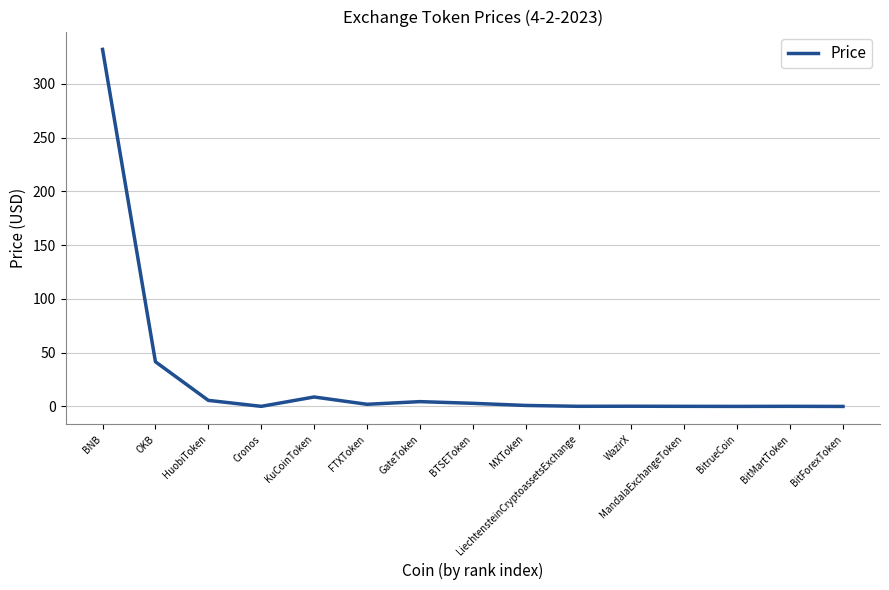

What is the greatest value displayed?

332.1